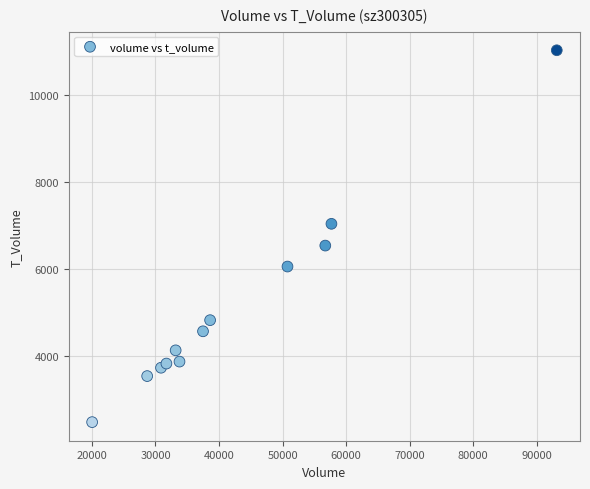

What is the range of Y values (max minus min)?

8552